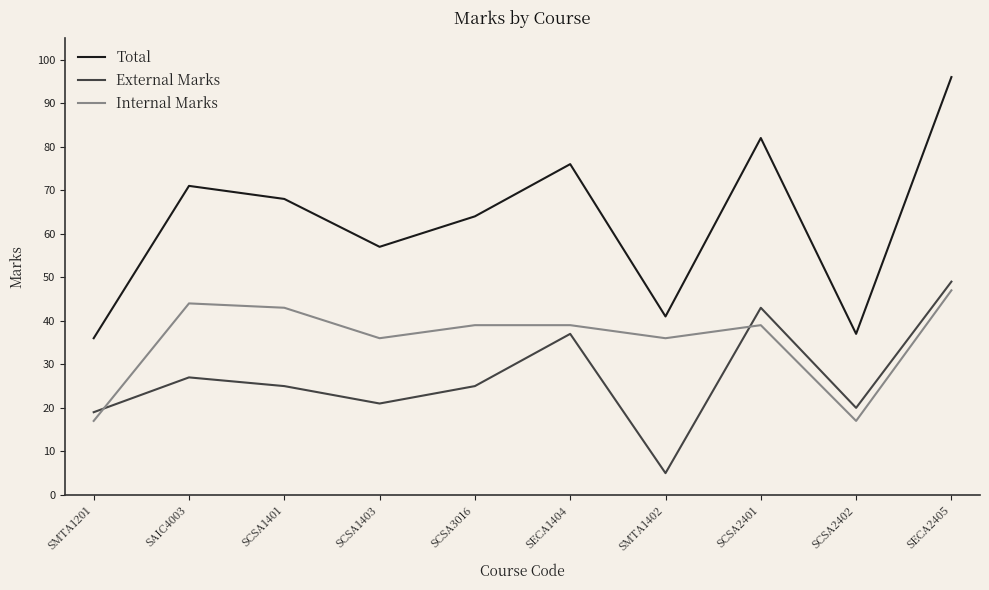

The value of Total at SMTA1402 is 41. True or false?

True